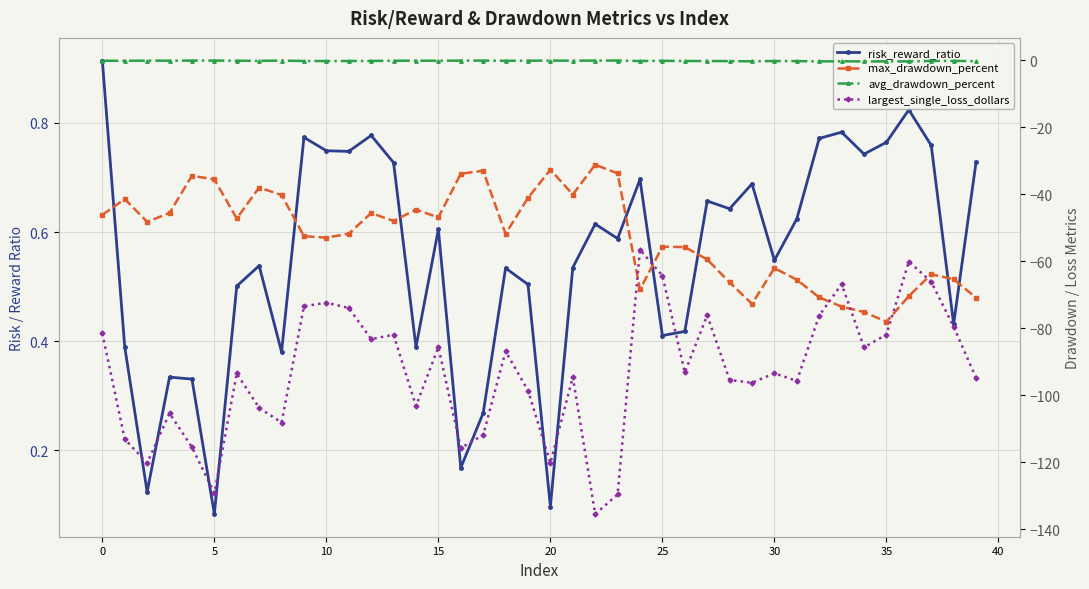

At which category is the sum across all series the highest?

25